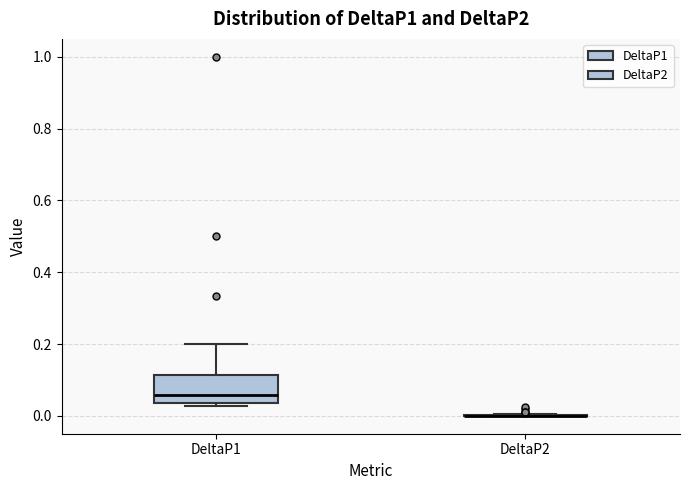

Reading left to right, read every box against the y-axis: the position of its median line, the range the box covers, and the ends of its whiskers. The values are not printed on the chart, so give them approximately, as read against the axis.

DeltaP1: median 0.06, box 0.04 to 0.12, whiskers 0.02 to 0.20
DeltaP2: box collapsed to a line at 0.00, whiskers 0.00 to 0.00